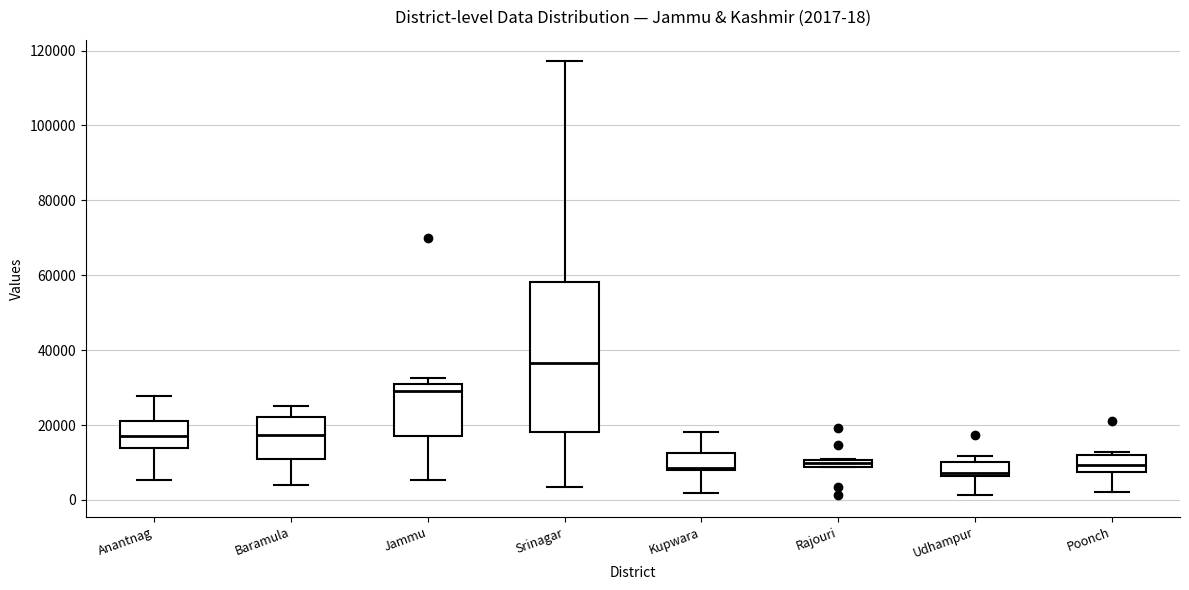

Comparing the boxes themselves (not the whiskers), which one is the tallest?

Srinagar